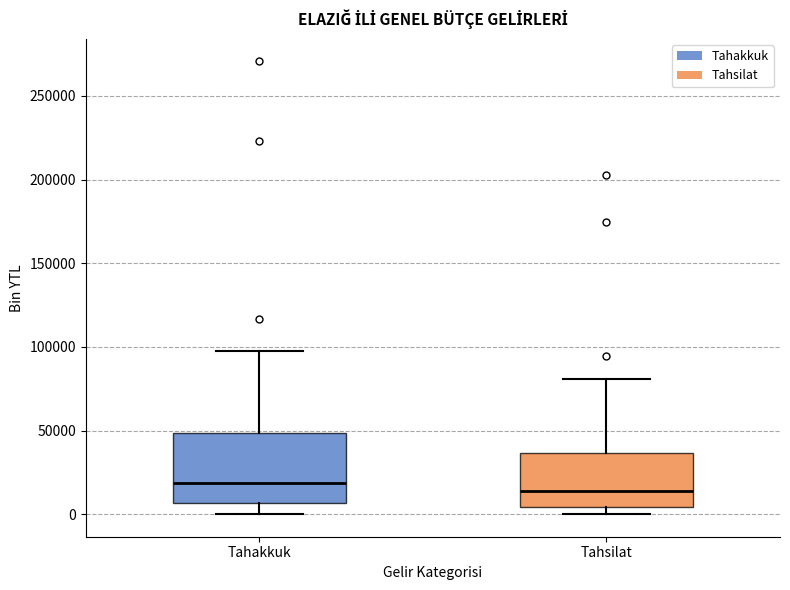

Comparing the boxes themselves (not the whiskers), which one is the tallest?

Tahakkuk